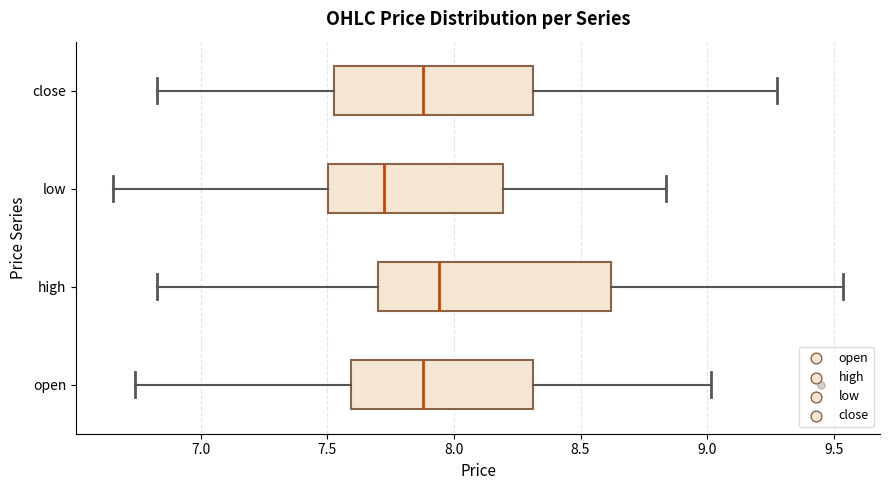

Where does the median line of the box for low sit on the x-axis? The values are not printed on the chart, so give them approximately, as read against the axis.

7.70